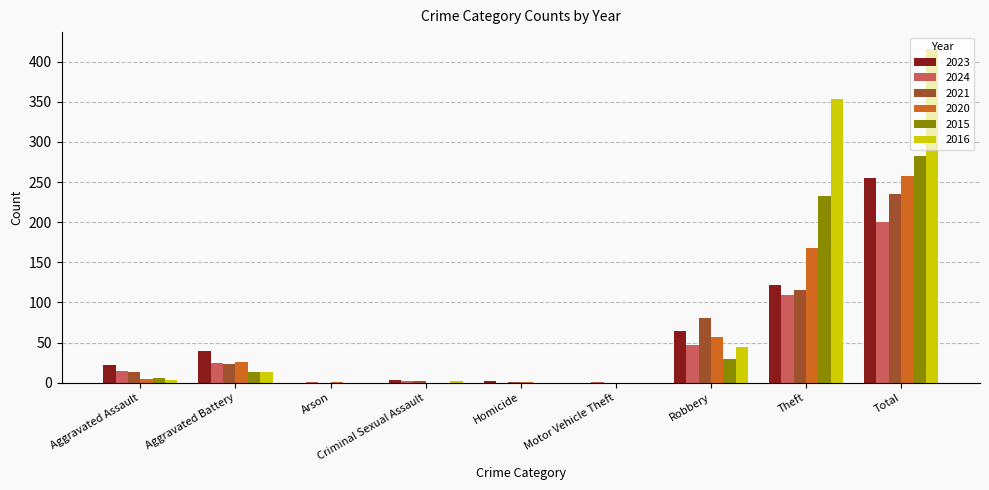

What is the sum of all 2024 values?

400